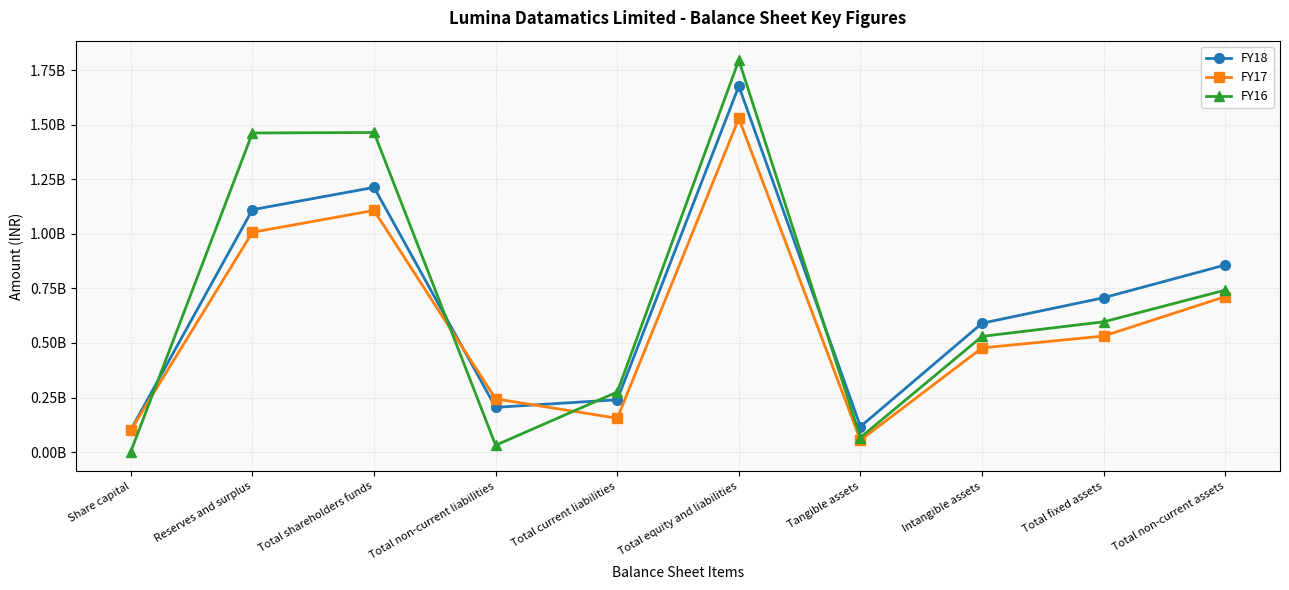

Does the chart have visible grid lines?

Yes